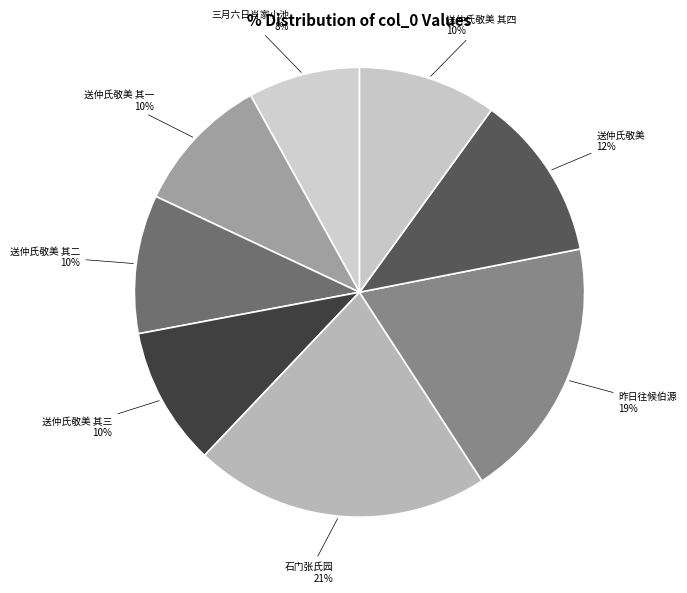

To the nearest percent, what portion does 送仲氏敬美 represent?

12%